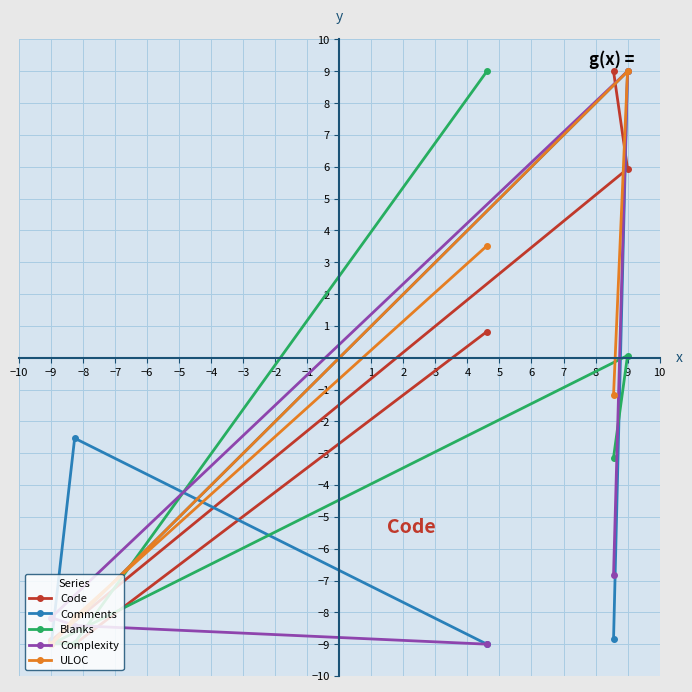

What is the value of the Complexity point at the 1st from the left?

-6.8